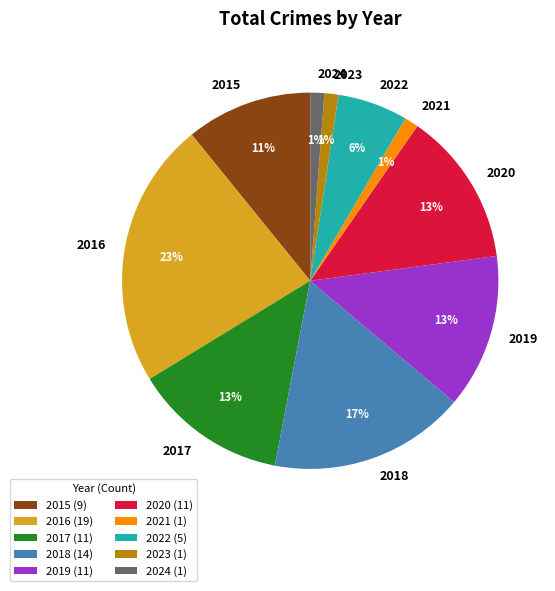

Count the number of slices in the pie.

10